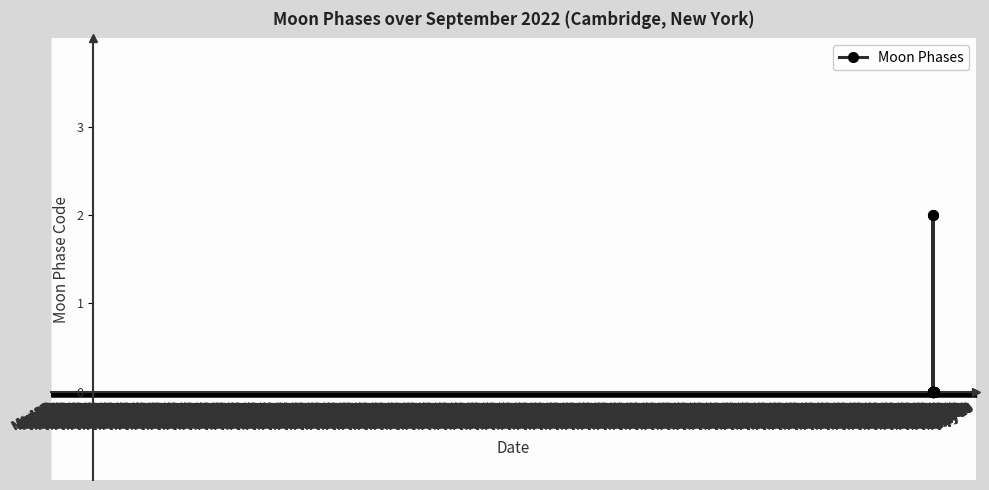

True or false: the data has more than 0 interior local peaks.

True